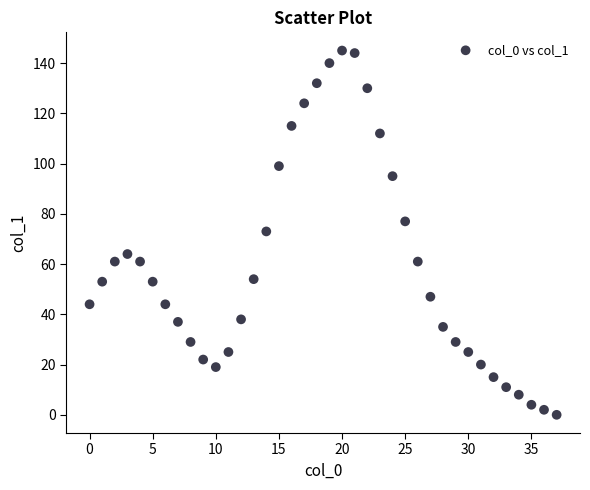

What is the range of Y values (max minus min)?

145